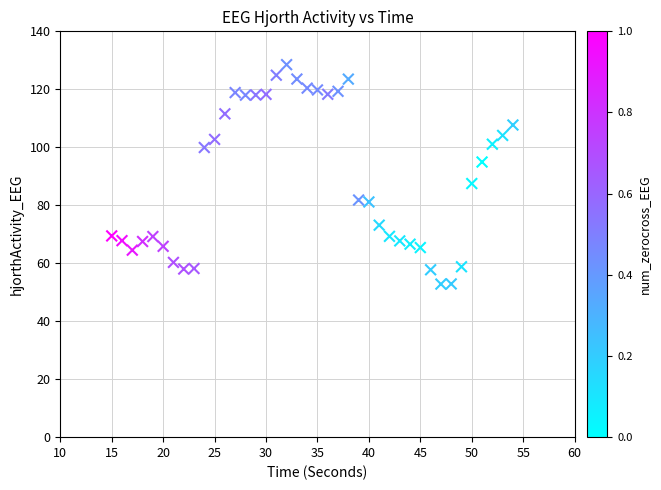

What Y value in the scatter plot is closest to 90?

87.5